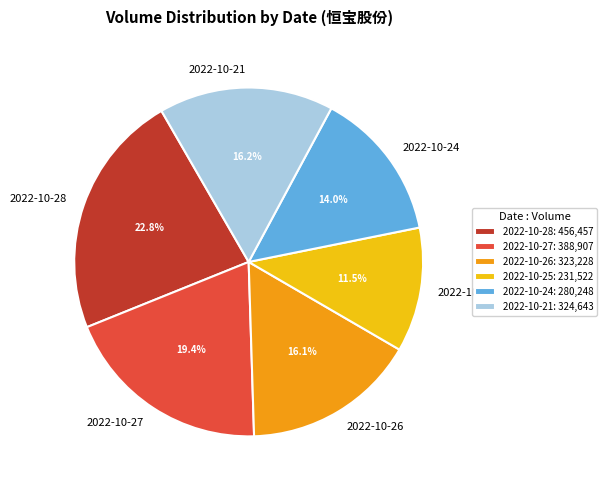

To the nearest percent, what is the average slice percentage?

17%